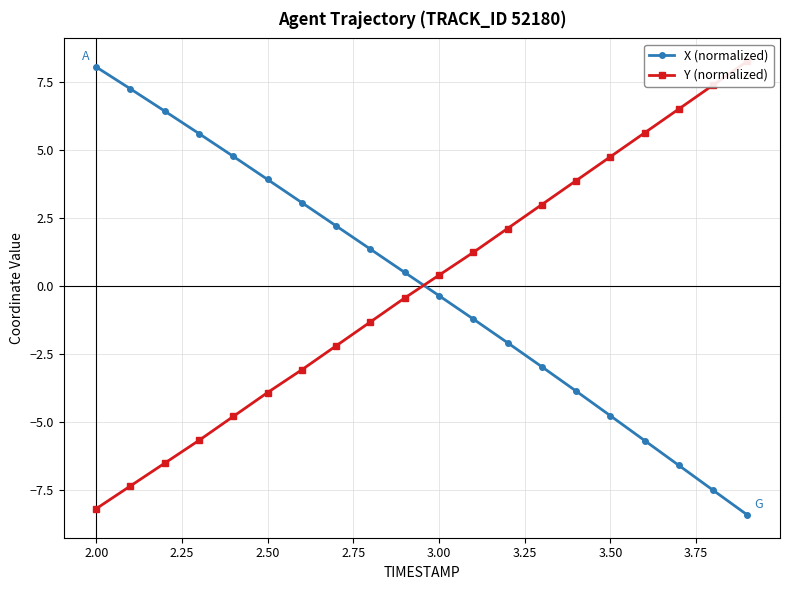

What are all the series names shown in the legend?

X (normalized), Y (normalized)